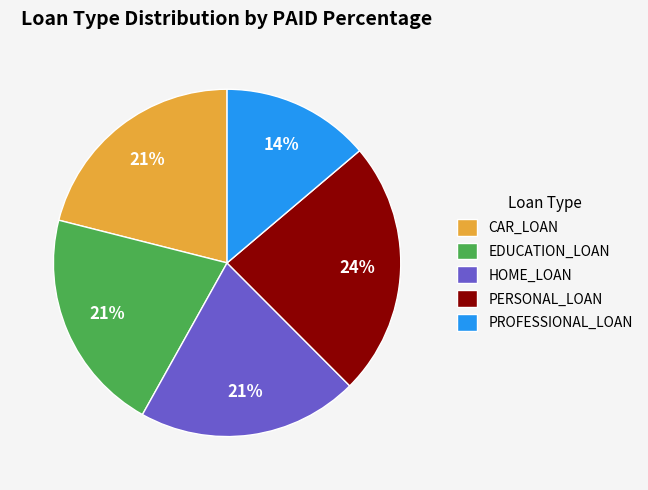

How many slices are in this pie chart?

5